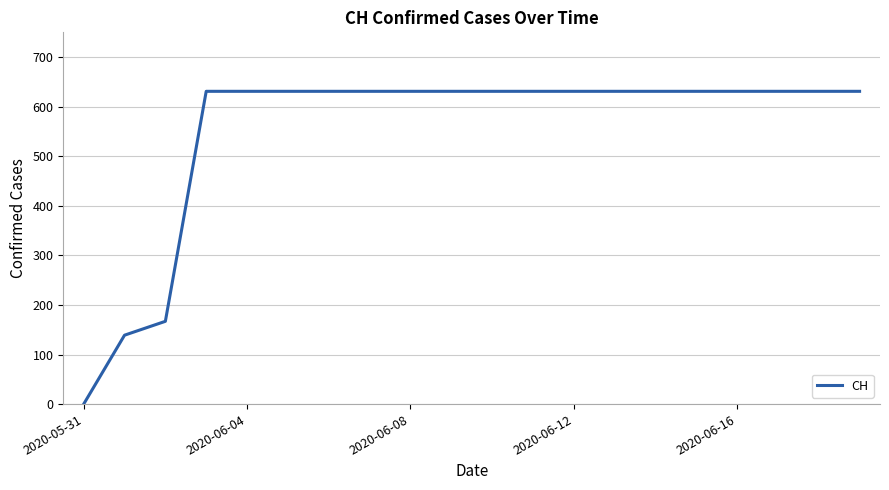

What is the maximum value shown in the chart?

631